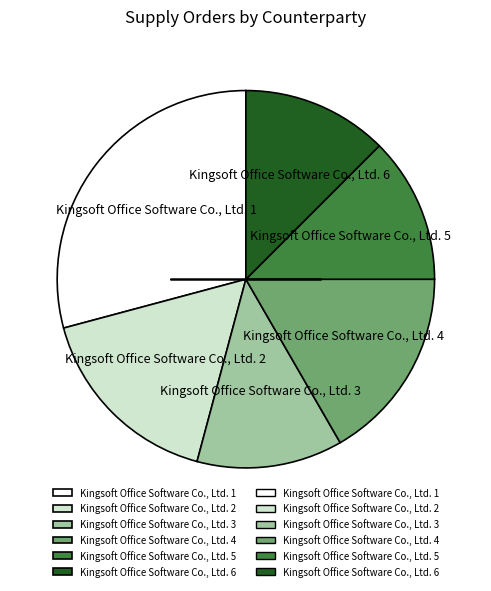

Does Kingsoft Office Software Co., Ltd. 1 represent more than half of the total?

No